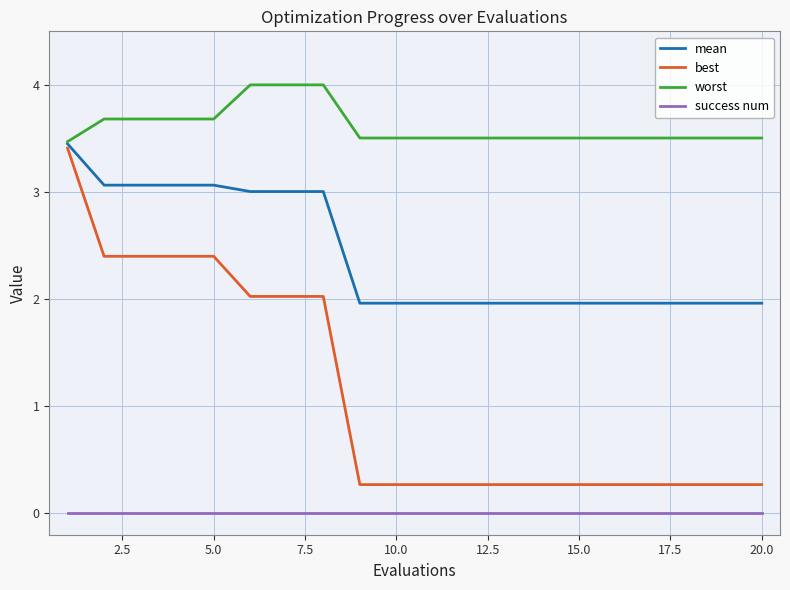

Which series has the largest total across all categories?

worst